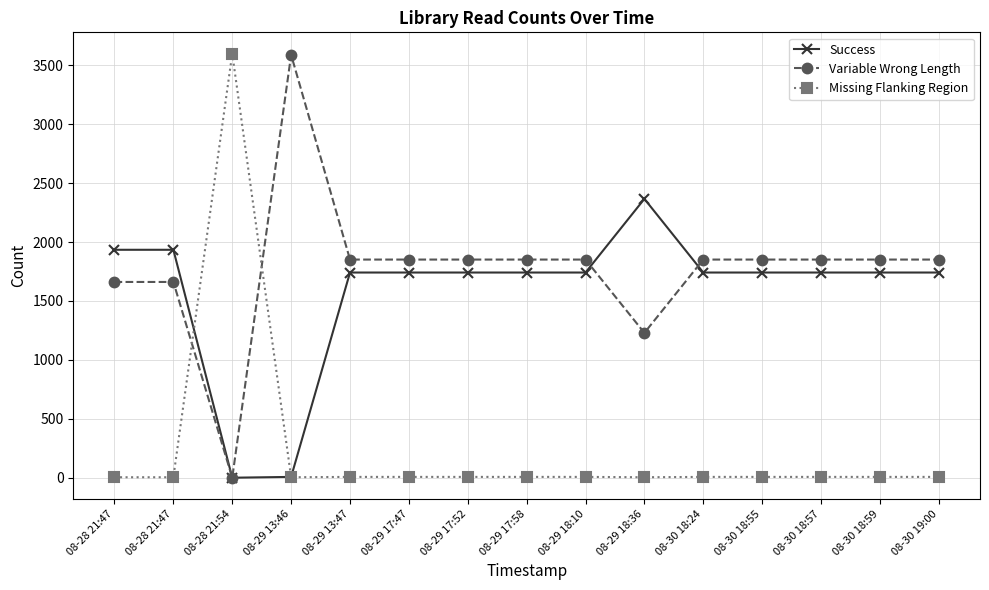

What is the sum of the Success values at 08-29 17:52 and 08-29 17:47?

3482